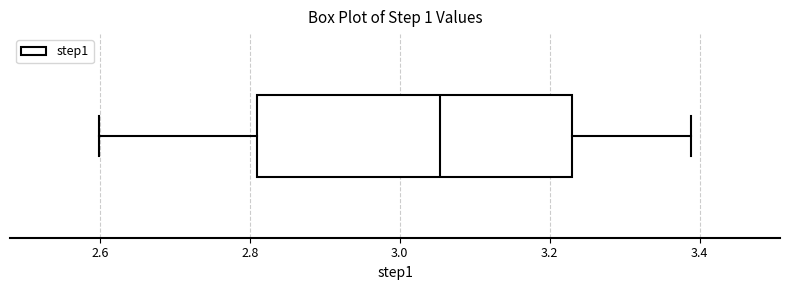

Transcribe this box plot: give where the median line is, the range the box spans, and where the two whiskers end, as read against the x-axis. The values are not printed on the chart, so give them approximately, as read against the axis.

median 3.06, box 2.80 to 3.22, whiskers 2.60 to 3.38